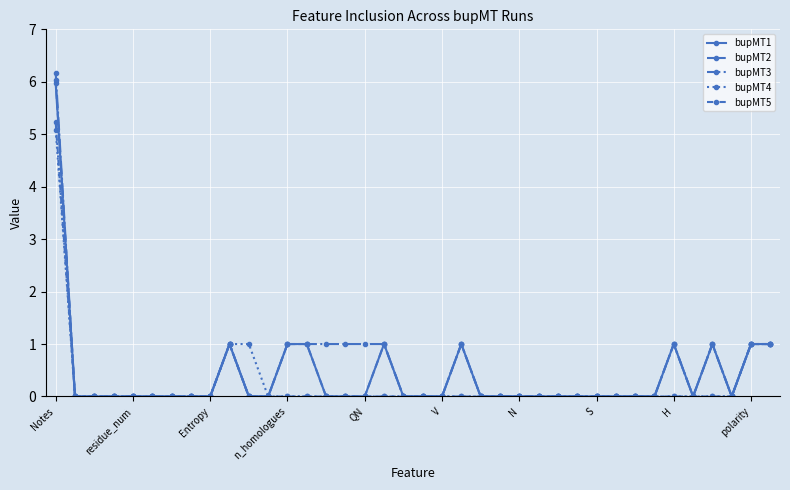

How many series are shown in this chart?

5